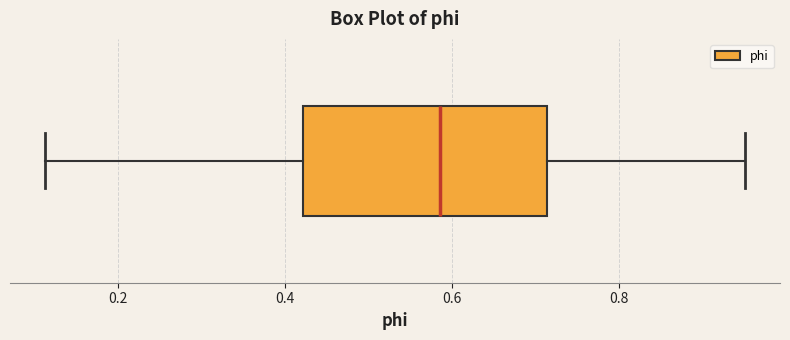

Where does the left whisker of the box end on the x-axis? The values are not printed on the chart, so give them approximately, as read against the axis.

0.12